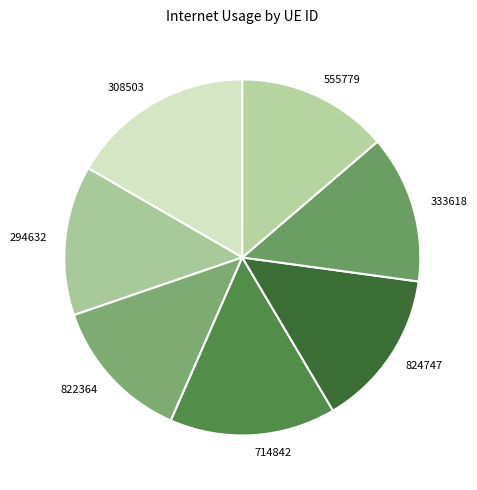

True or false: 714842 accounts for 15% of the total.

True